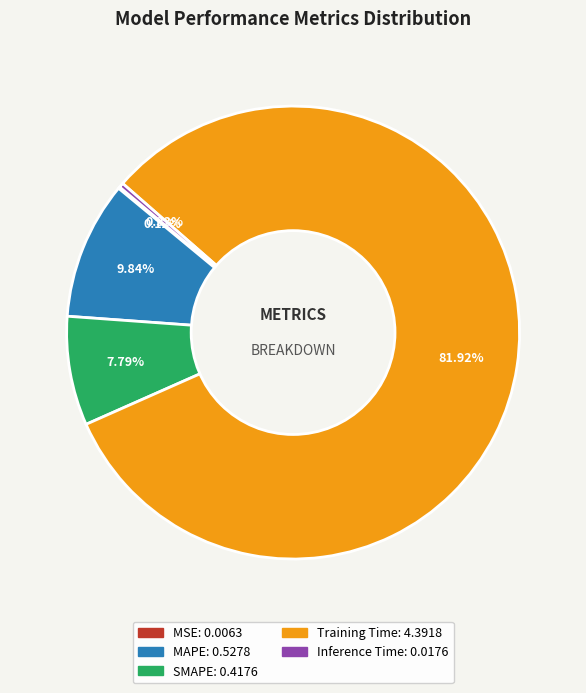

To the nearest percent, what is the difference between the largest and smallest slice percentages?

82%